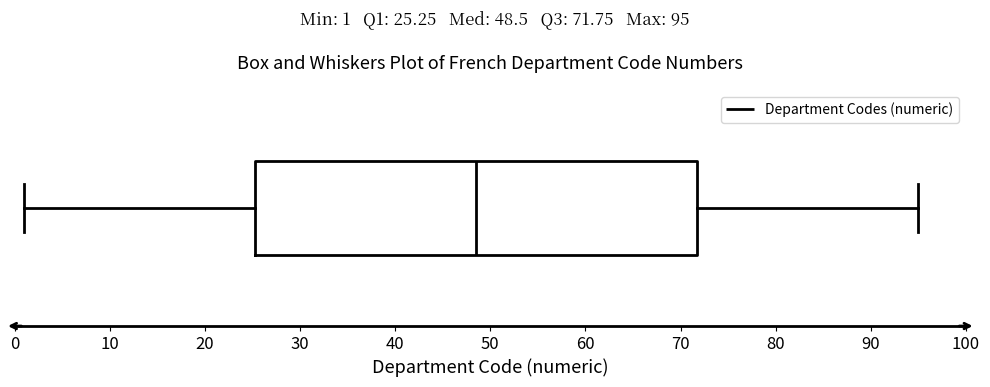

Where is the left edge of the box on the x-axis? The values are not printed on the chart, so give them approximately, as read against the axis.

25